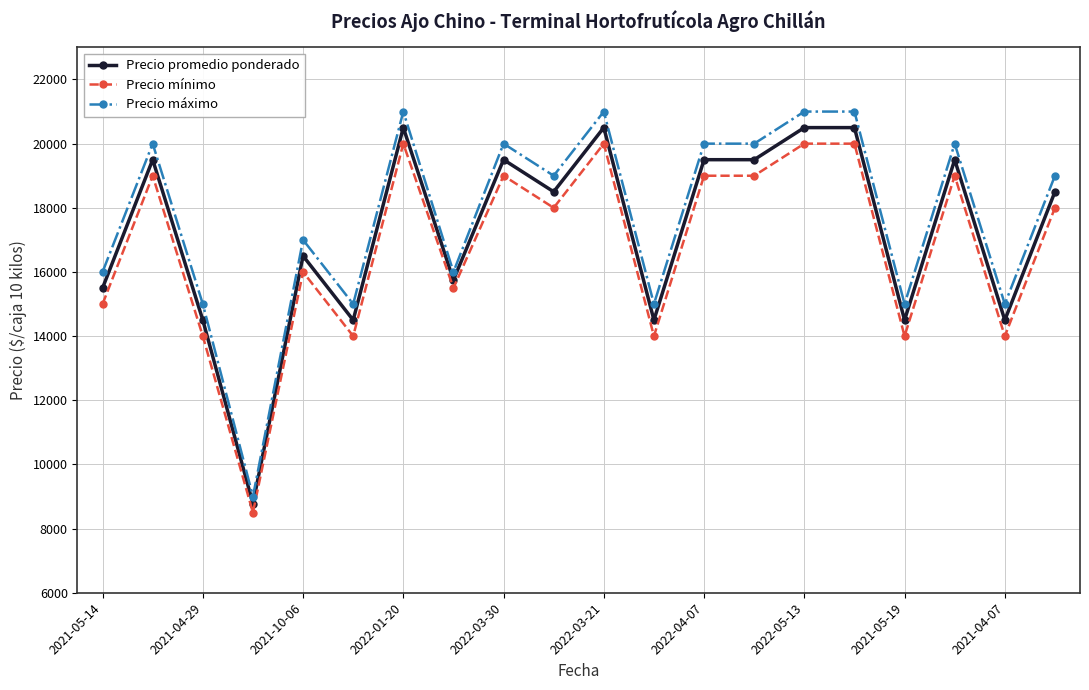

True or false: Precio promedio ponderado has more than 2 interior local peaks.

True